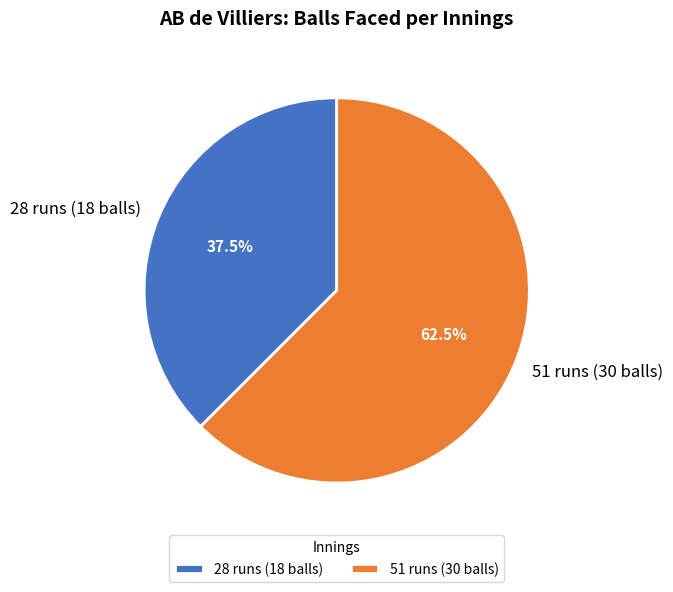

How many segments does this pie chart have?

2